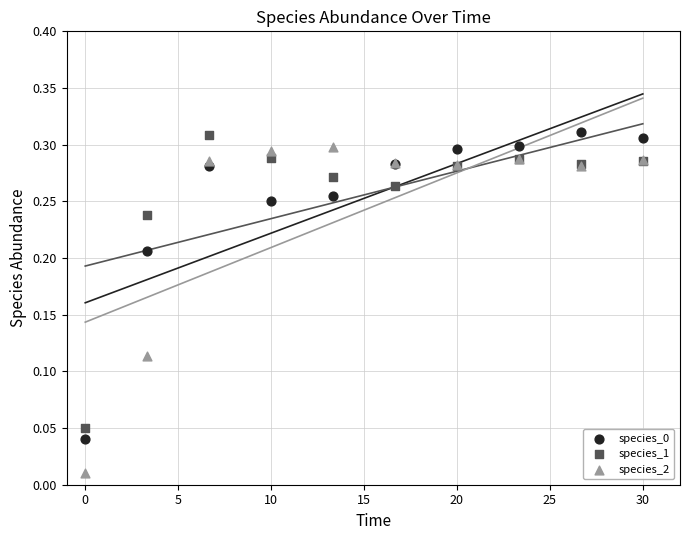

Which series reaches the minimum Y coordinate?

species_2